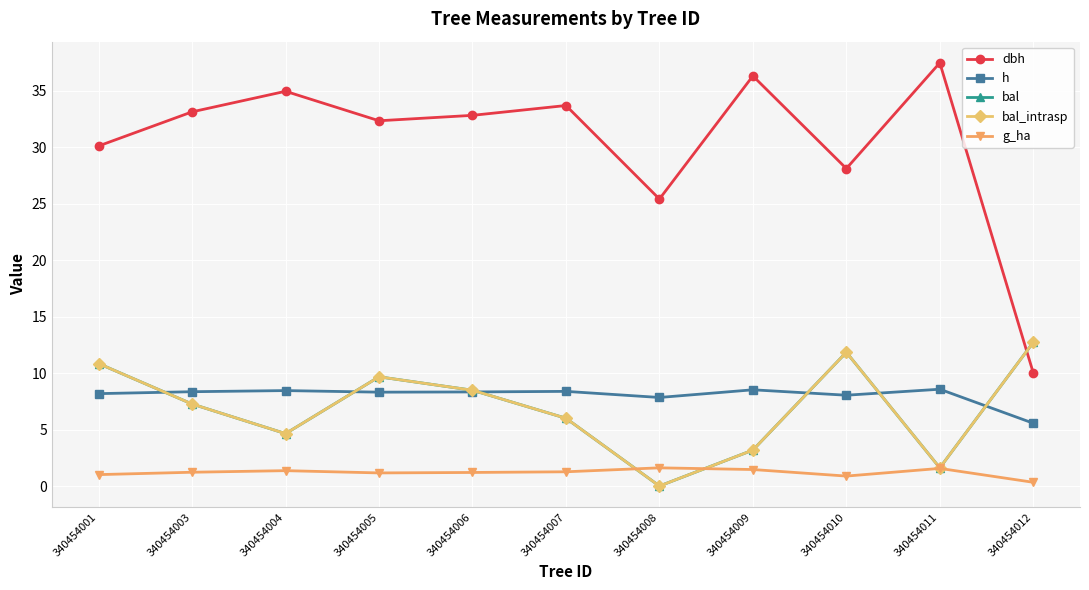

Does the chart have visible grid lines?

Yes